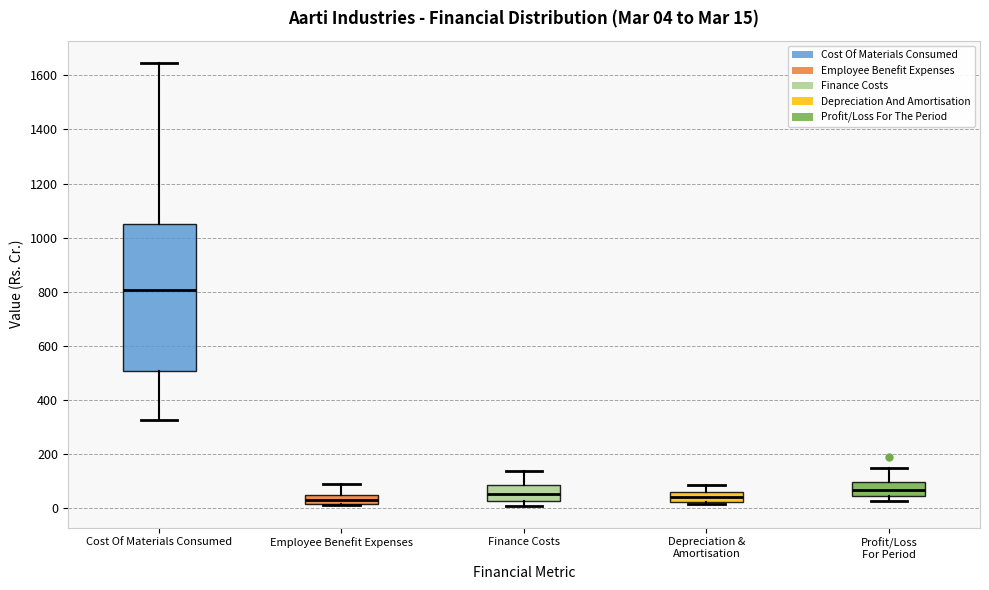

Which box's median line is the highest?

Cost Of Materials Consumed